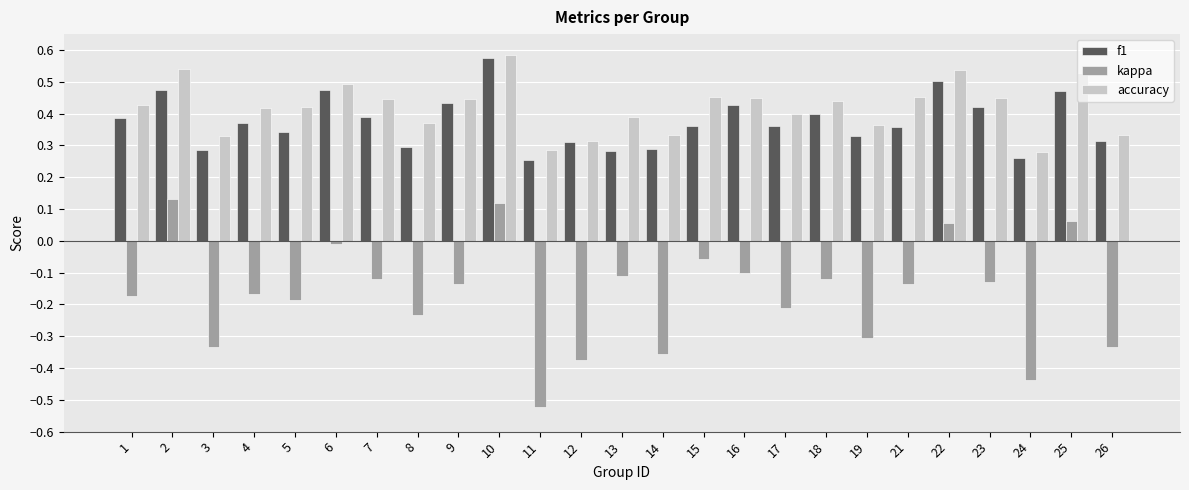

Which category has the lowest value across all series?

11